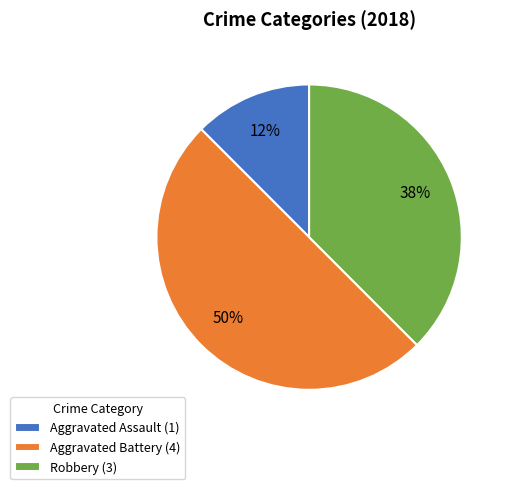

Which has a higher value, Robbery (3) or Aggravated Assault (1)?

Robbery (3)